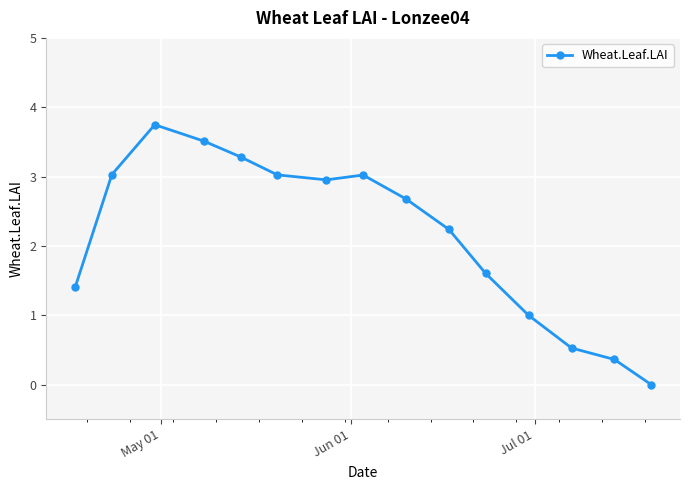

How many points are lower than both their immediate neighbors (excluding endpoints)?

1